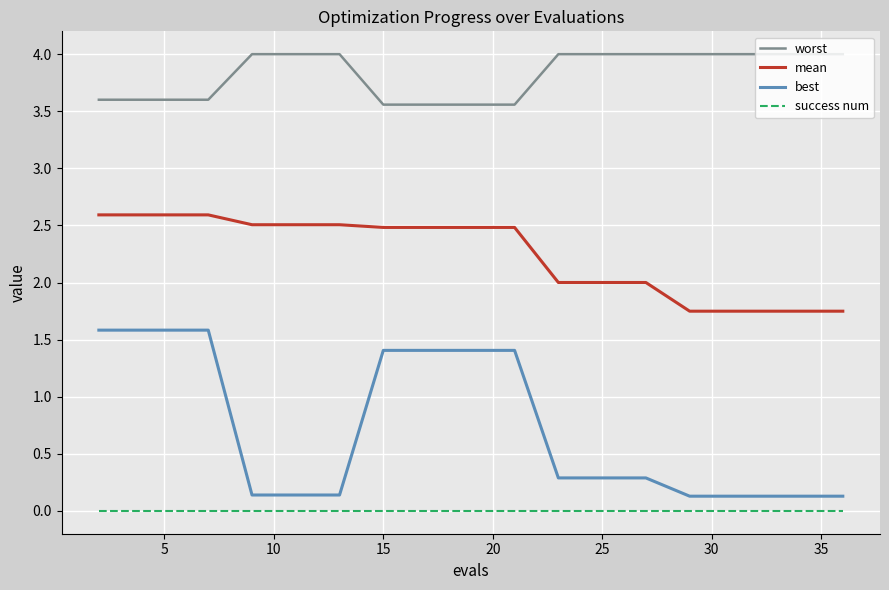

True or false: worst and success num cross at least once.

False